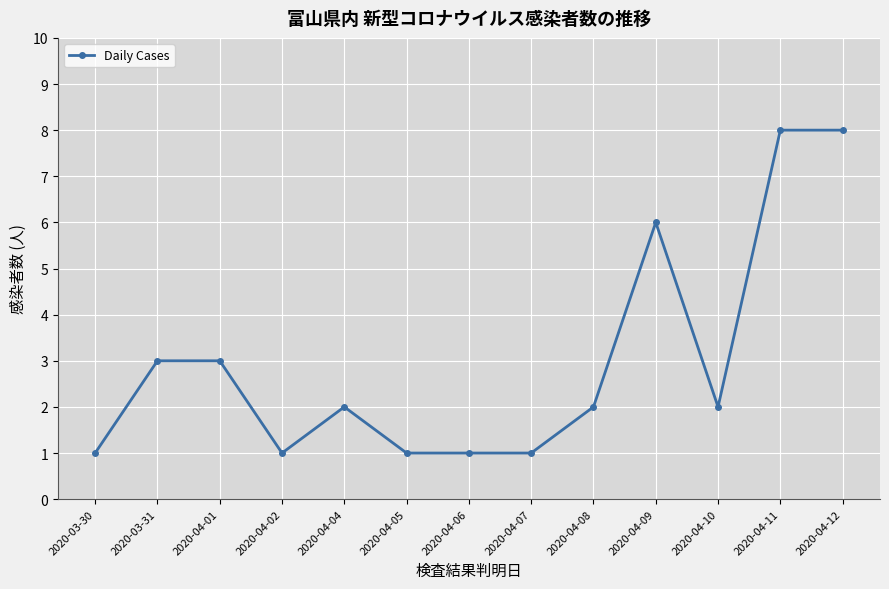

How many values are between 1 and 3?

10